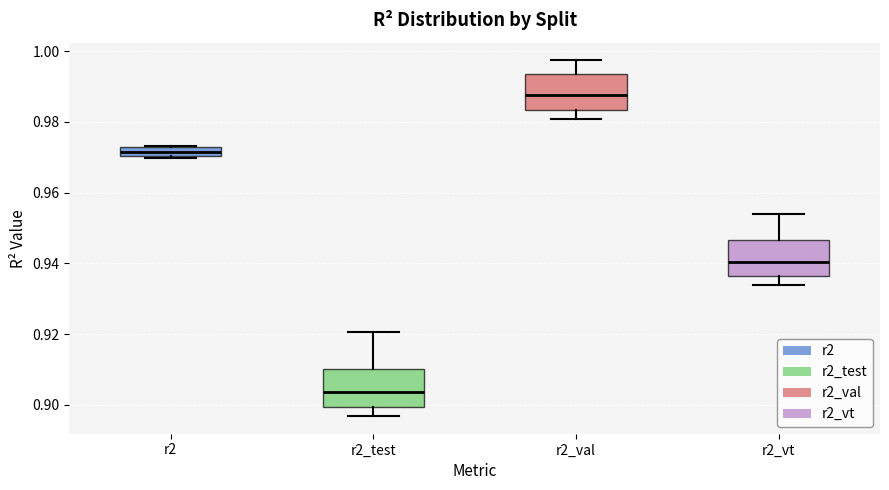

Which box's median line is the lowest?

r2_test